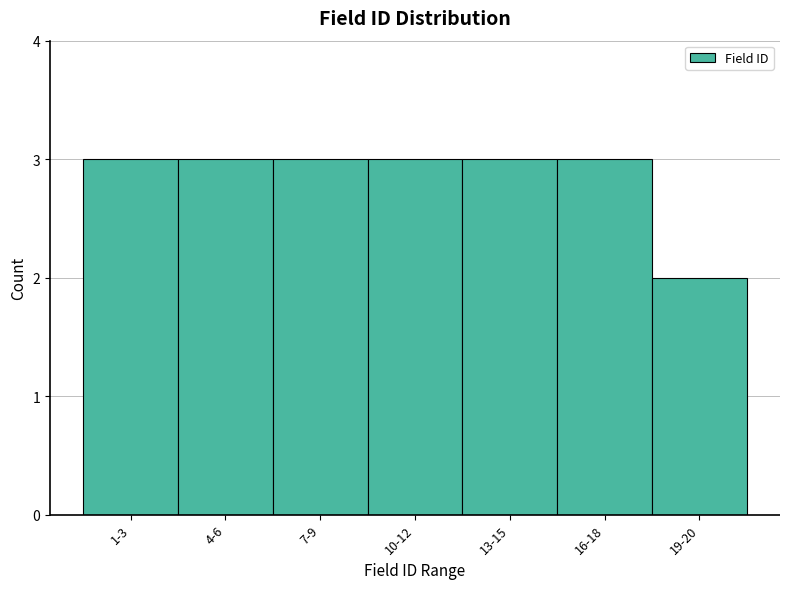

Reading left to right, list all the values displayed in this chart.

3	3	3	3	3	3	2